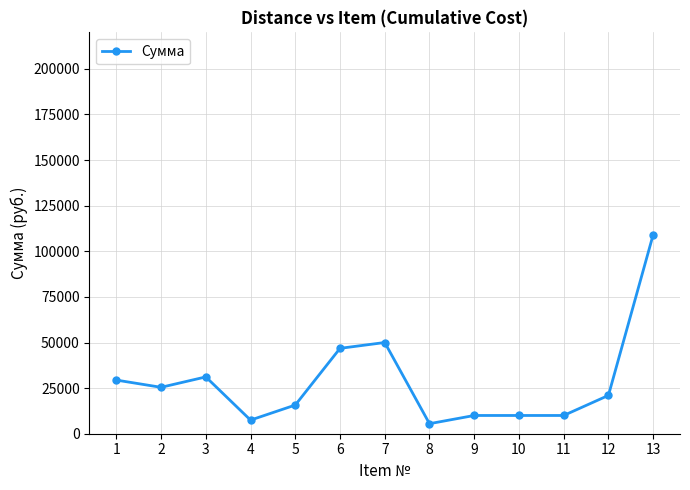

What is the value of the 8th point from the left?

5500